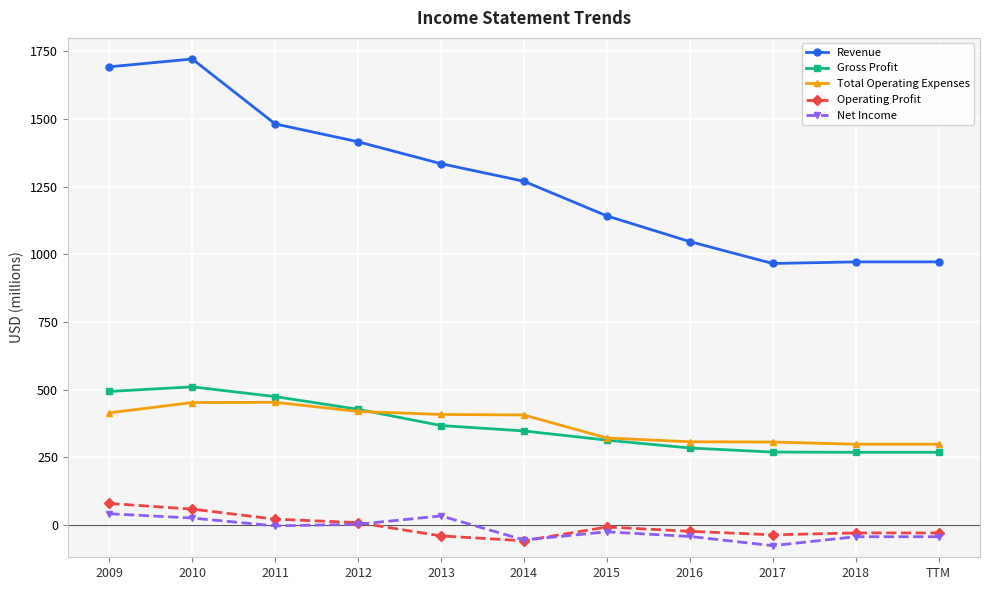

The Total Operating Expenses series shows 307 at 2016. True or false?

True